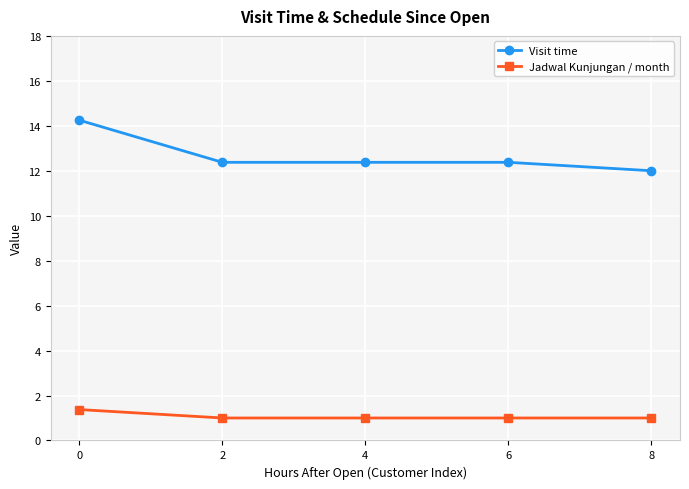

What is the minimum value shown in the chart?

1.0